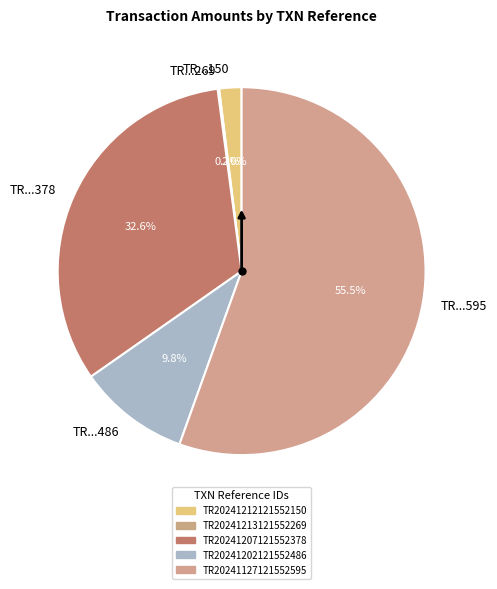

What is the largest slice in the pie chart?

TR...595